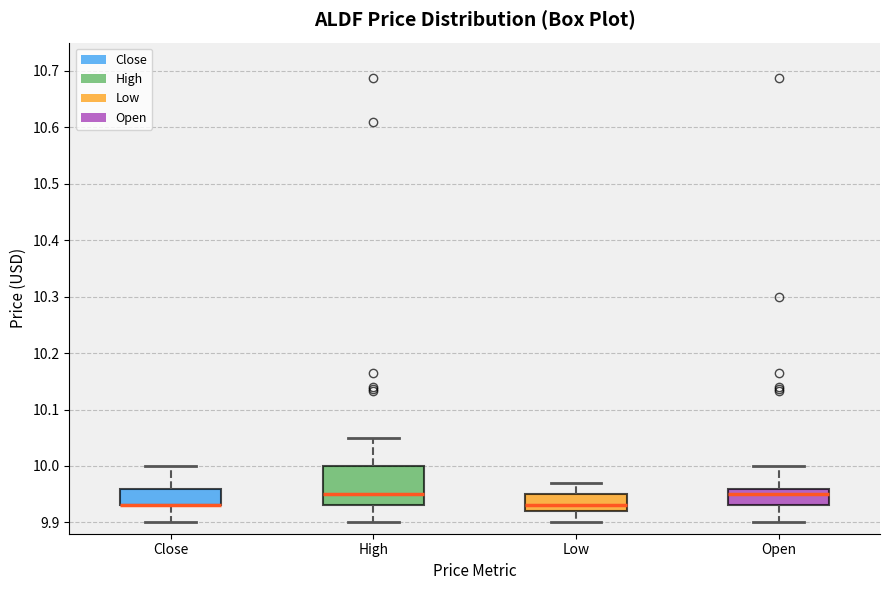

Reading left to right, transcribe this box plot: for each box, give where its median line is, the range the box spans, and where its two whiskers end, as read against the y-axis. The values are not printed on the chart, so give them approximately, as read against the axis.

Close: median 9.93 (drawn on the box's lower edge), box 9.93 to 9.96, whiskers 9.90 to 10.00
High: median 9.95, box 9.93 to 10.00, whiskers 9.90 to 10.05
Low: median 9.93, box 9.92 to 9.95, whiskers 9.90 to 9.97
Open: median 9.95, box 9.93 to 9.96, whiskers 9.90 to 10.00